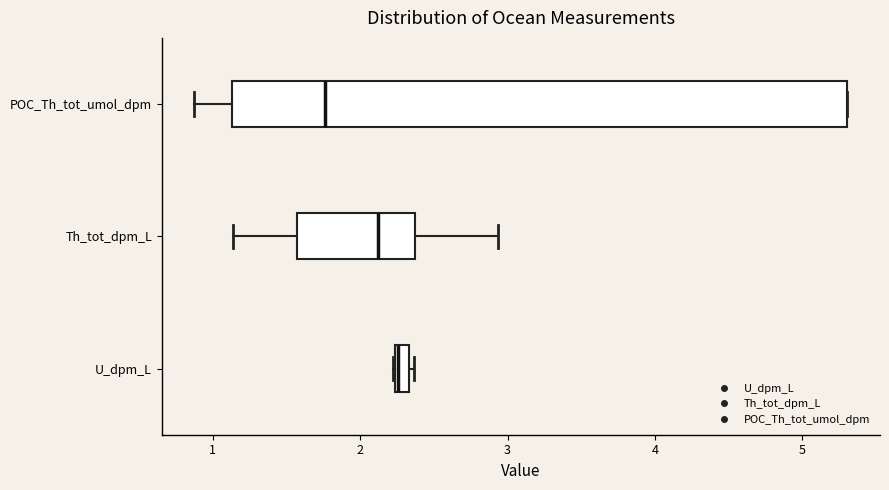

Which box has the furthest to the right median line?

U_dpm_L